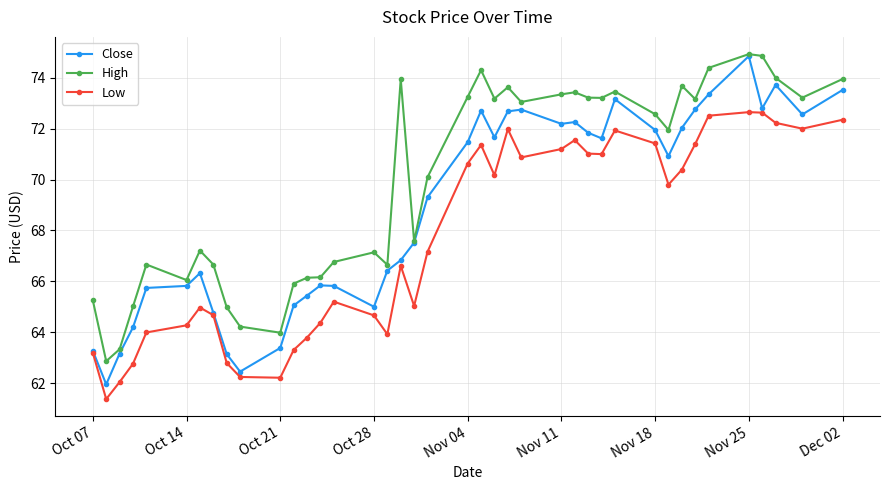

What is the sum of all High values?

2797.4